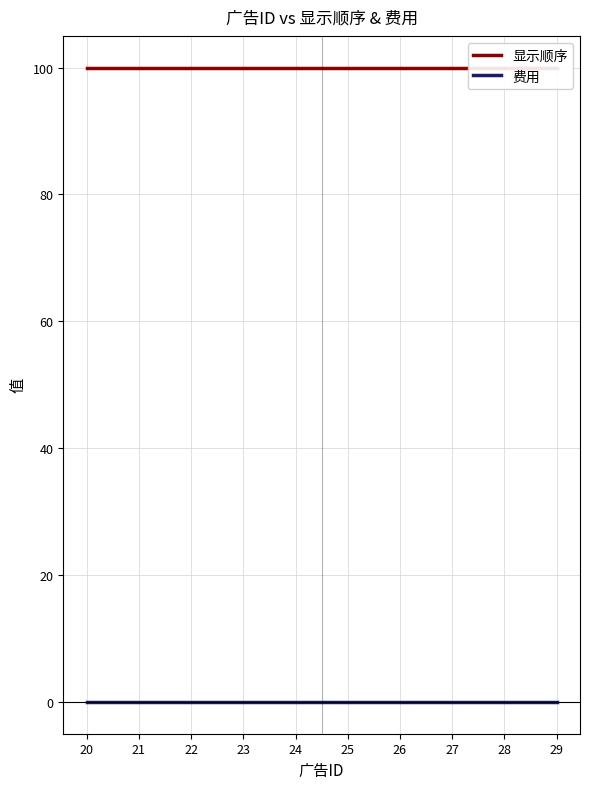

Reading left to right, transcribe all the data shown in this chart.

显示顺序: 29=100	28=100	27=100	26=100	25=100	24=100	23=100	22=100	21=100	20=100
费用: 29=0	28=0	27=0	26=0	25=0	24=0	23=0	22=0	21=0	20=0